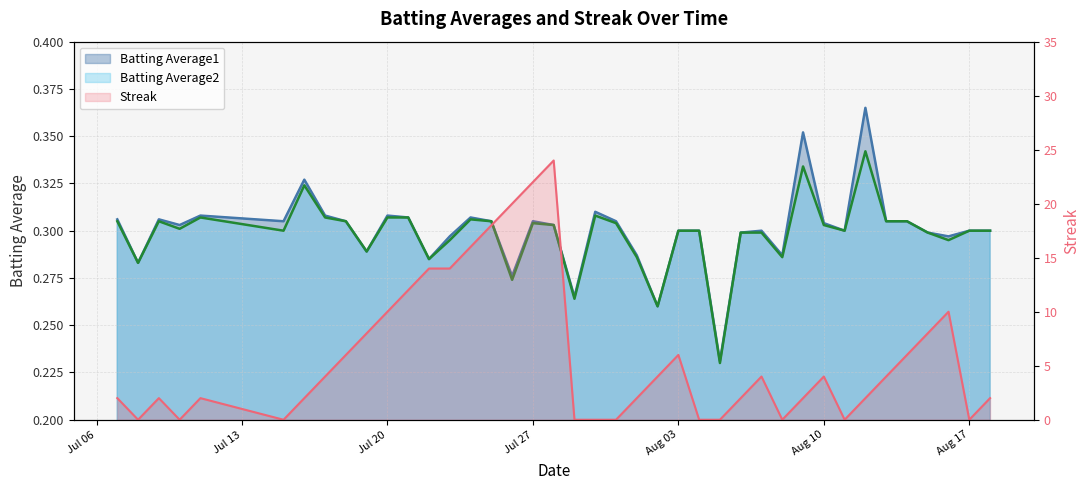

True or false: Batting Average2 and Batting Average1 intersect in this chart.

False